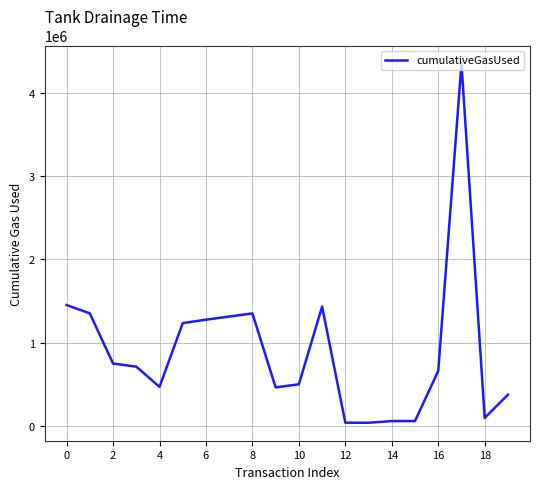

What is the maximum value shown in the chart?

4354104